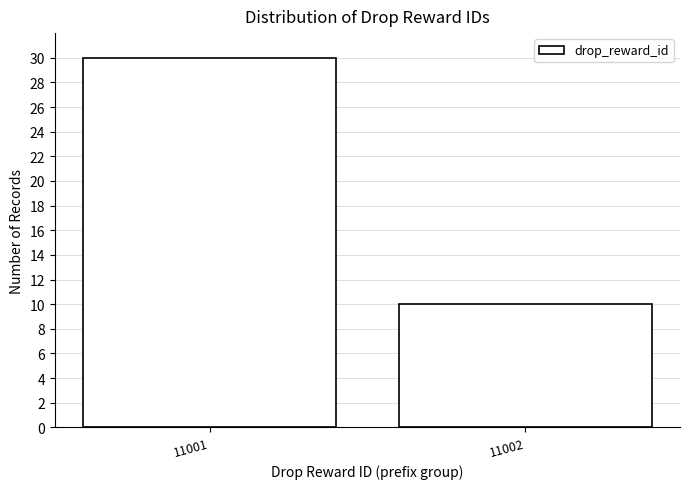

Reading left to right, what are all the values shown in this chart?

30	10